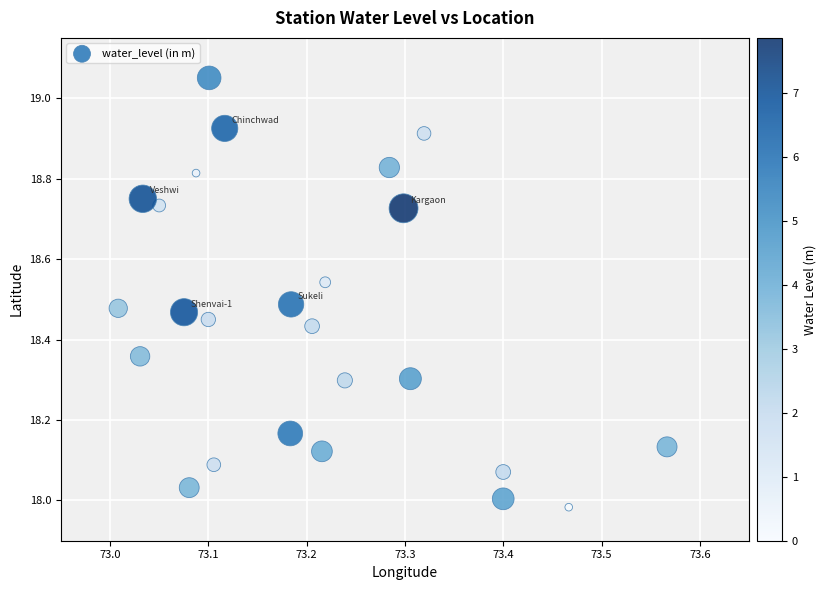

What is the range of X values (max minus min)?

0.6